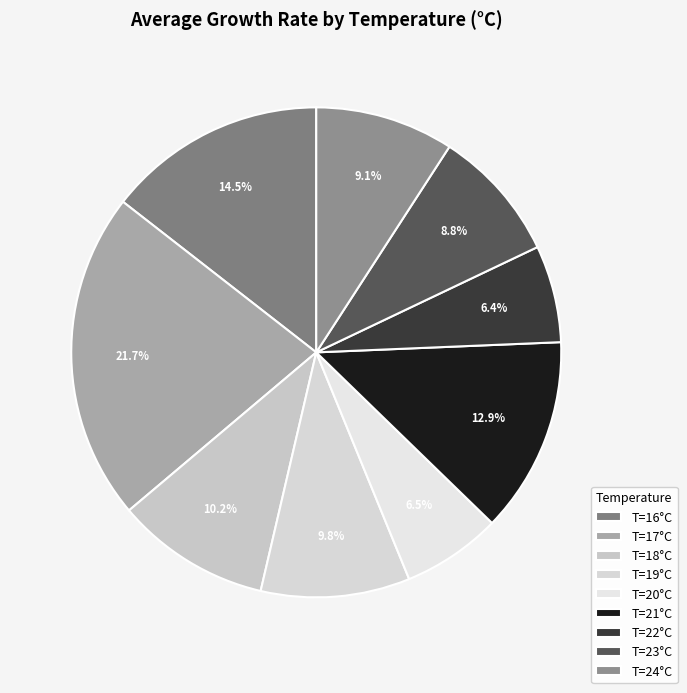

How many slices are in this pie chart?

9